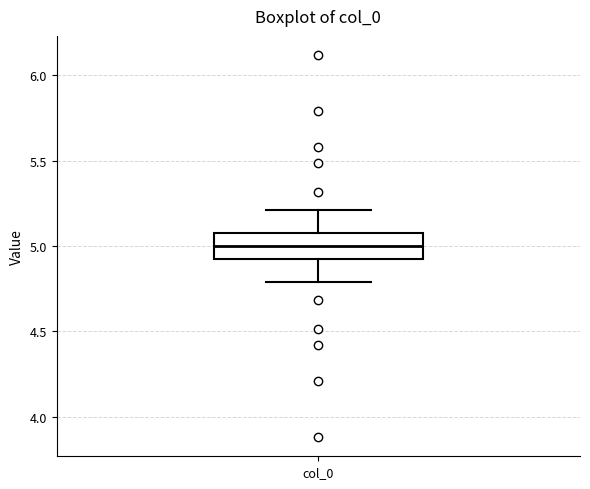

Transcribe this box plot: give where the median line is, the range the box spans, and where the two whiskers end, as read against the y-axis. The values are not printed on the chart, so give them approximately, as read against the axis.

median 5.0, box 4.9 to 5.1, whiskers 4.8 to 5.2